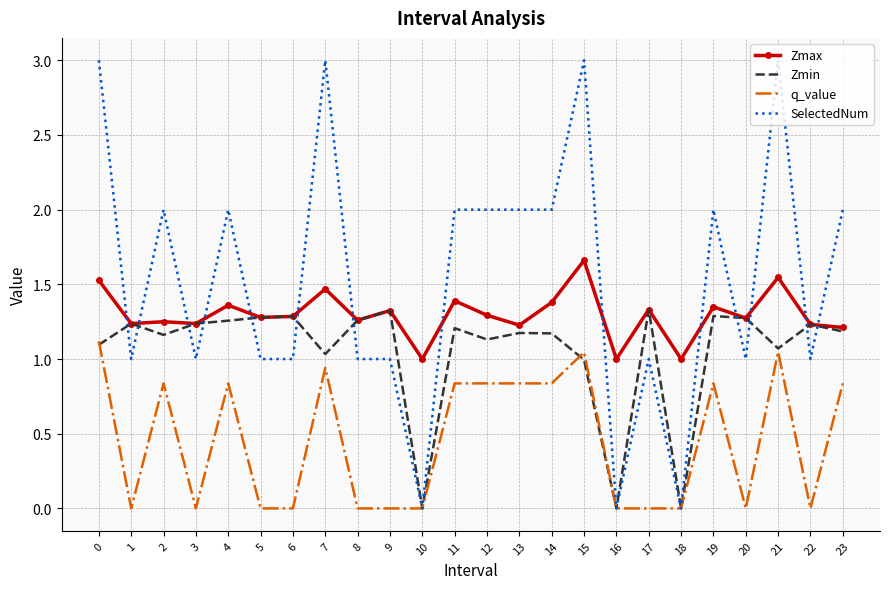

What is the greatest value displayed?

3.0